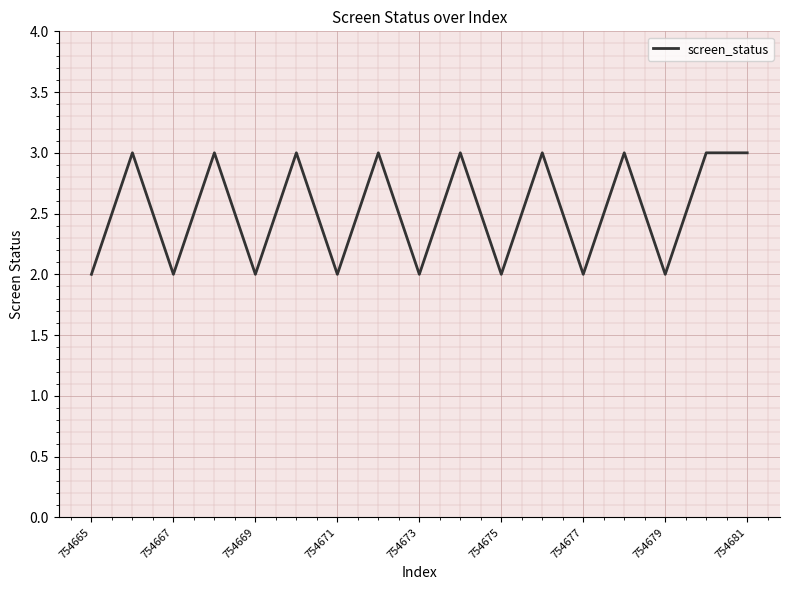

Does the chart display data point markers on the line(s)?

No